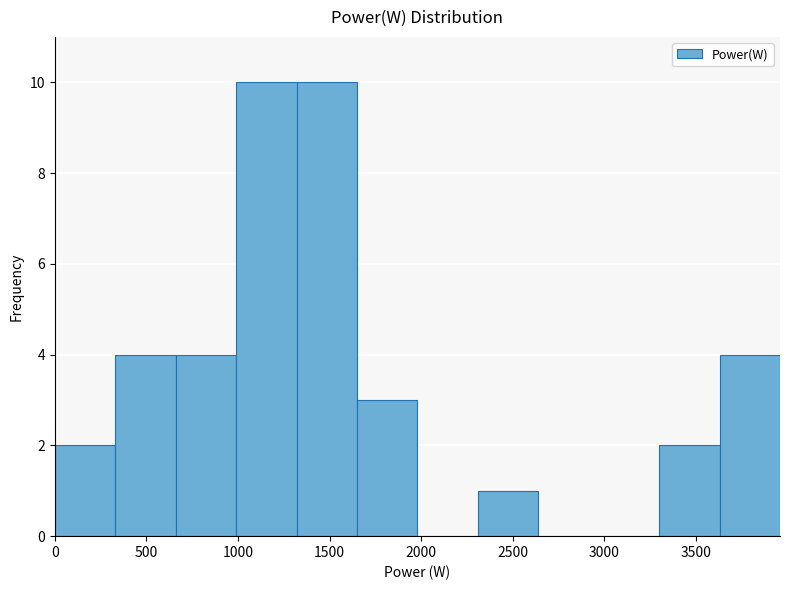

Reading left to right, list every bar in this chart as the range it spans on the x-axis followed by its height. Neither the bar edges nor the heights are printed on the chart, so give them approximately, as read against the axes.

0 to 350: 2
350 to 650: 4
650 to 1000: 4
1000 to 1300: 10
1300 to 1650: 10
1650 to 2000: 3
2000 to 2300: 0
2300 to 2650: 1
2650 to 2950: 0
2950 to 3300: 0
3300 to 3650: 2
3650 to 3950: 4